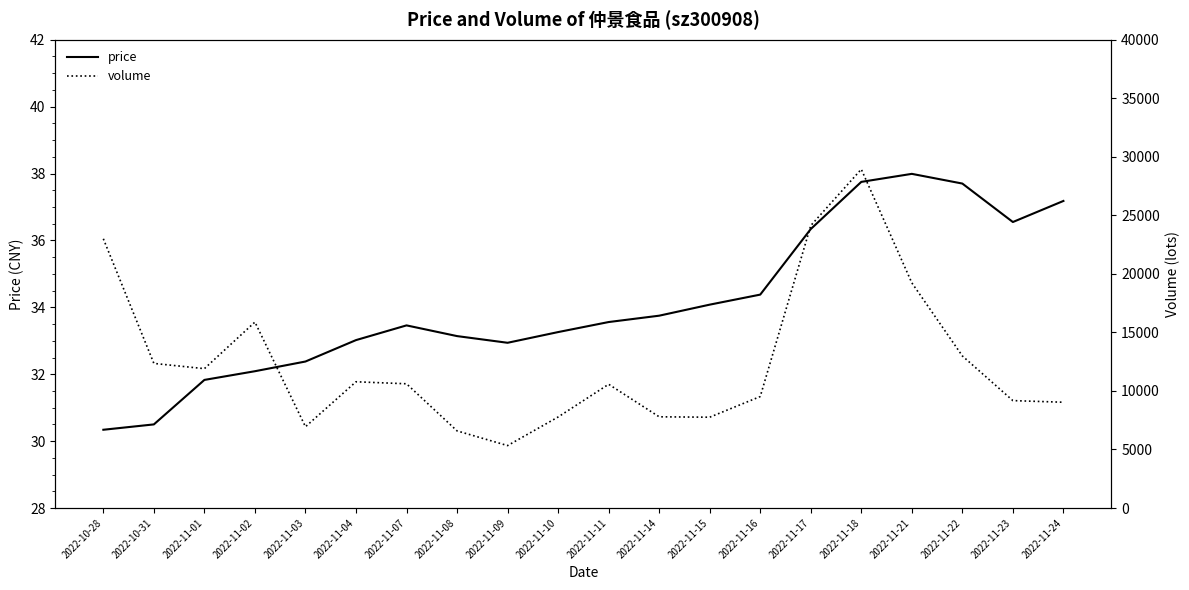

What is the highest value of the price series?

38.0